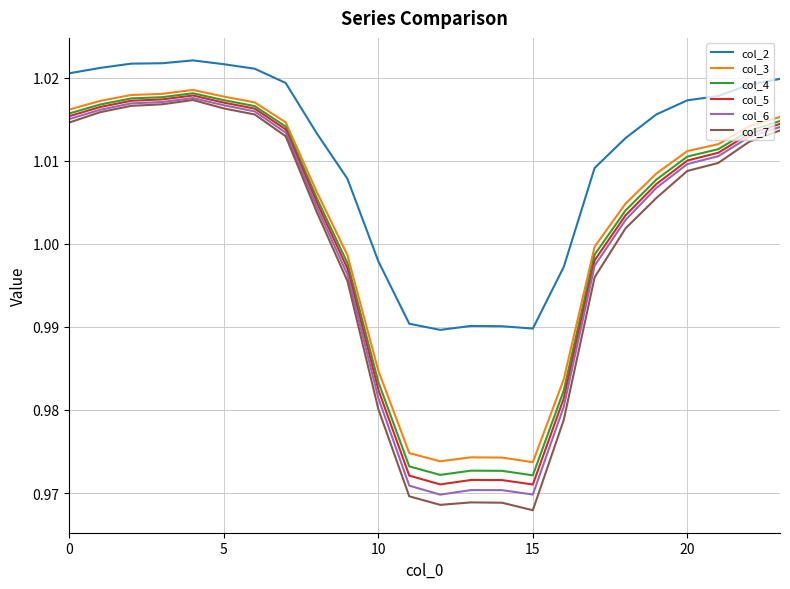

Which series has the largest total across all categories?

col_2